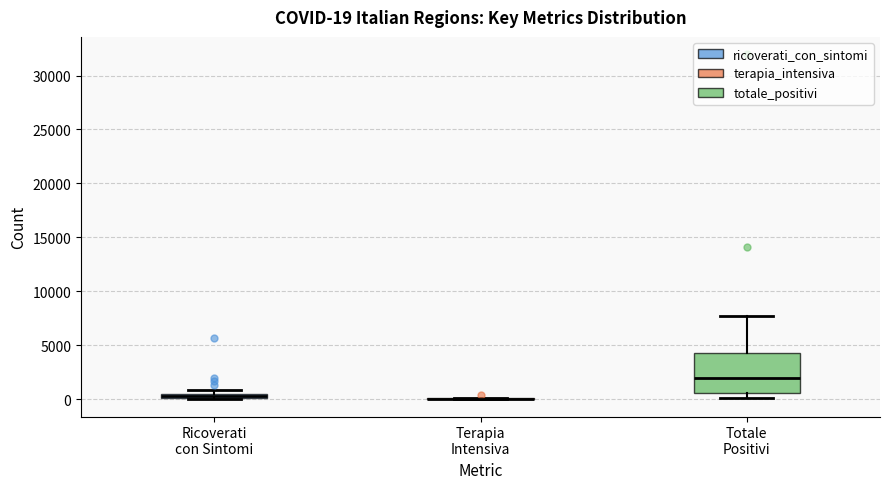

Which box is the tallest, from its lower edge to its upper edge?

Totale Positivi